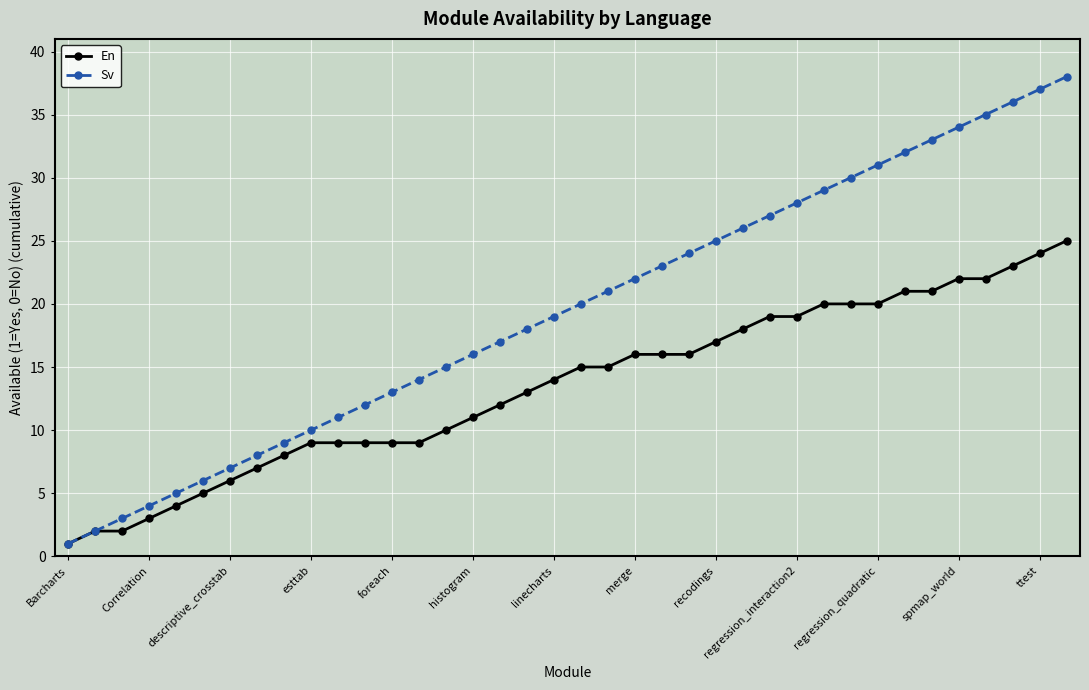

Which series has the widest spread of values?

Sv